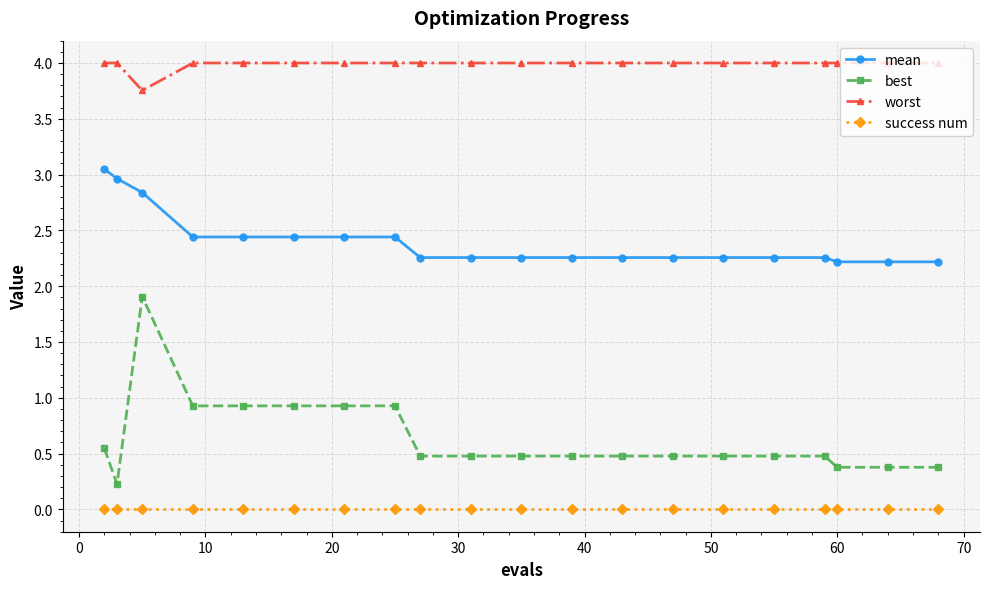

Which series has the largest total across all categories?

worst